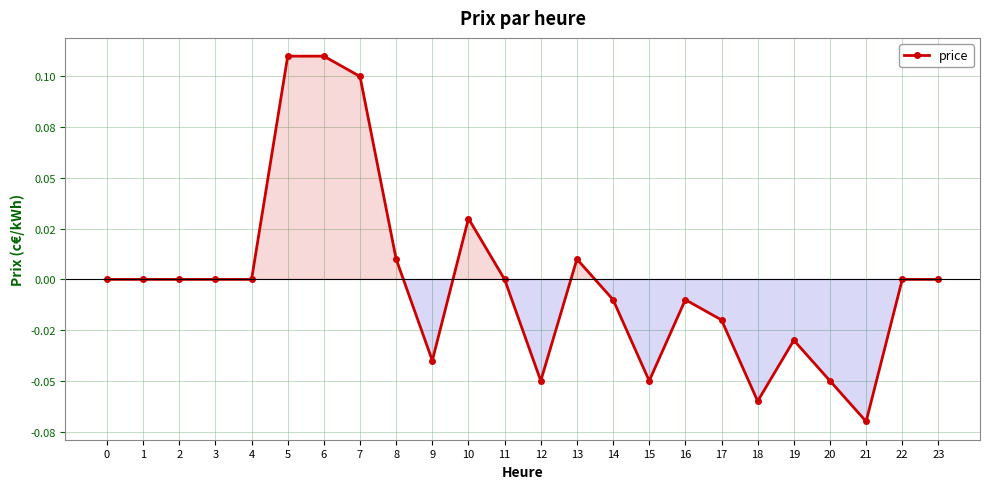

True or false: the data has more than 2 interior local peaks.

True